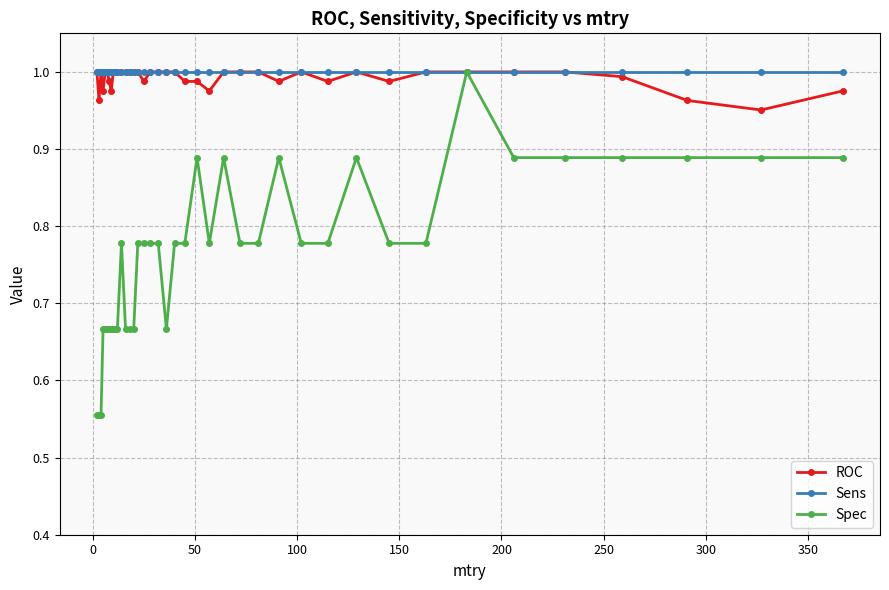

Which series has the widest spread of values?

Spec